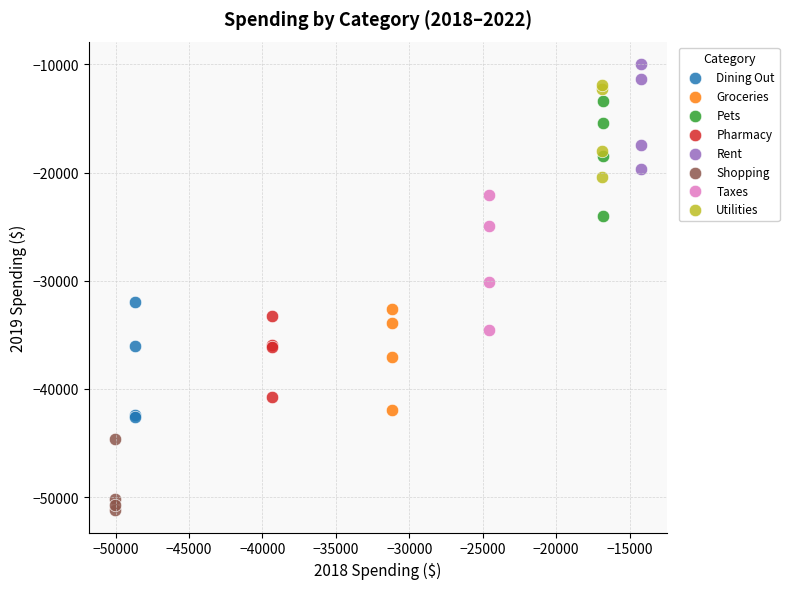

Which series contains the lowest Y value?

Shopping